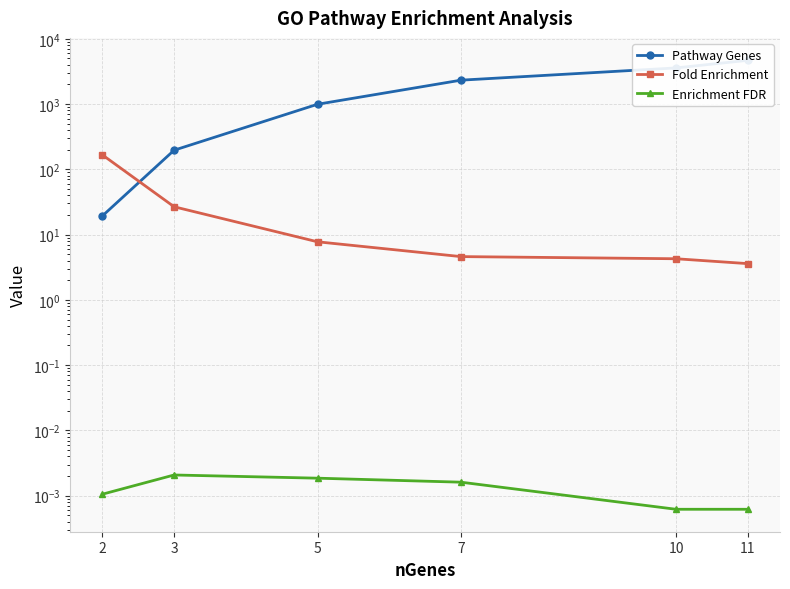

Reading left to right, transcribe all the data shown in this chart.

Pathway Genes: 19.3	196.2	992.4	2321.2	3577.0	4673.0
Fold Enrichment: 166.2	26.7	7.8	4.6	4.3	3.6
Enrichment FDR: 0.0	0.0	0.0	0.0	0.0	0.0